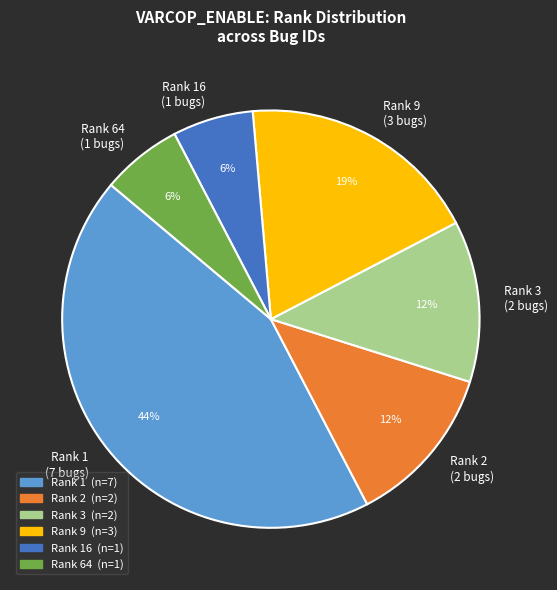

To the nearest percent, what is the average slice percentage?

17%